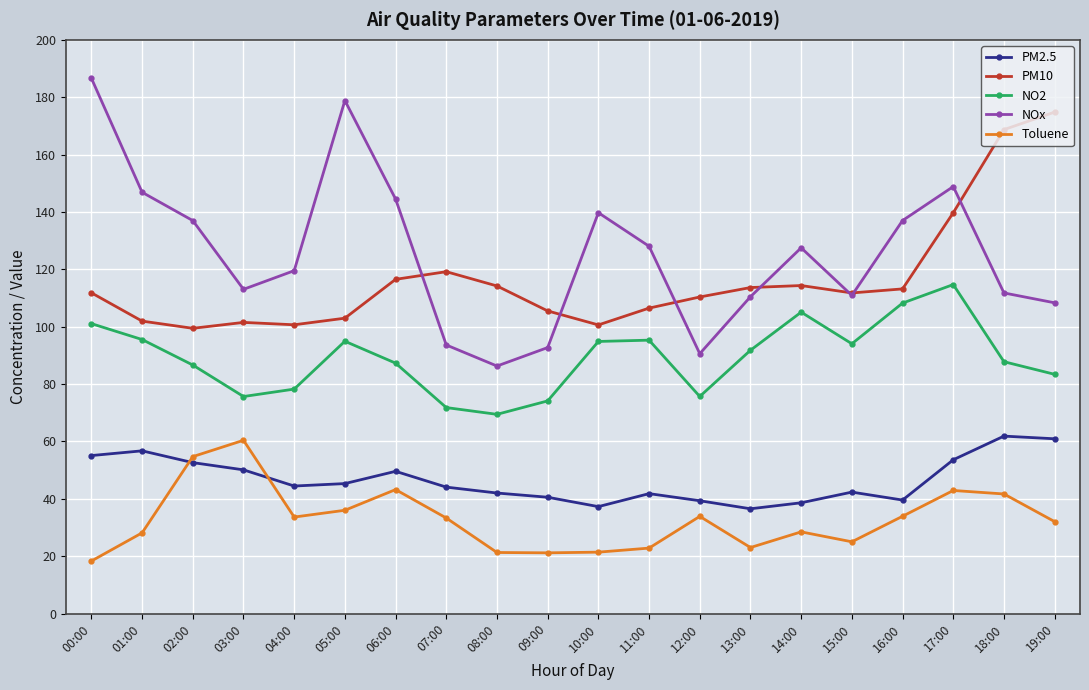

At which category is the sum across all series the highest?

17:00